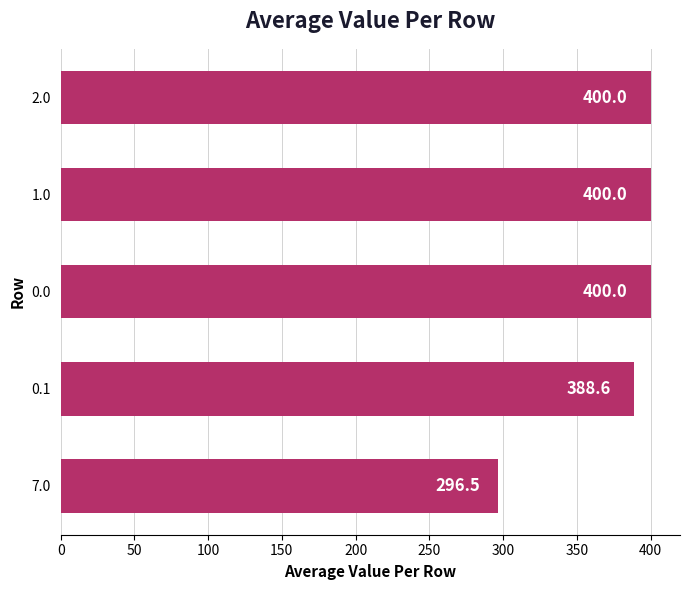

The value at 7.0 is 473.9. True or false?

False